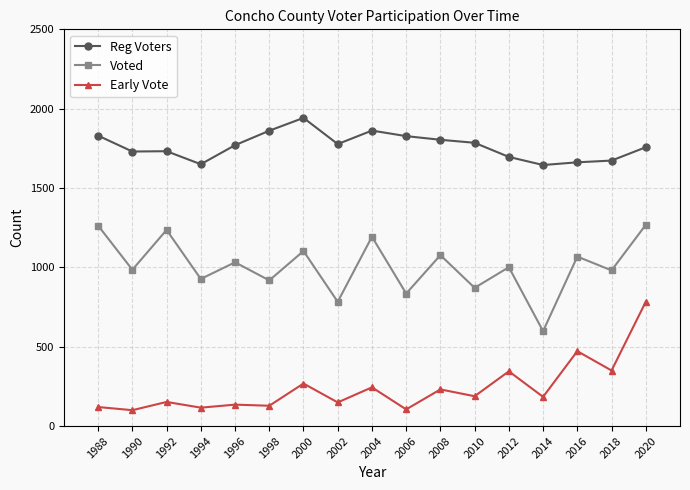

What is the value of the Reg Voters point at the 10th from the left?

1827